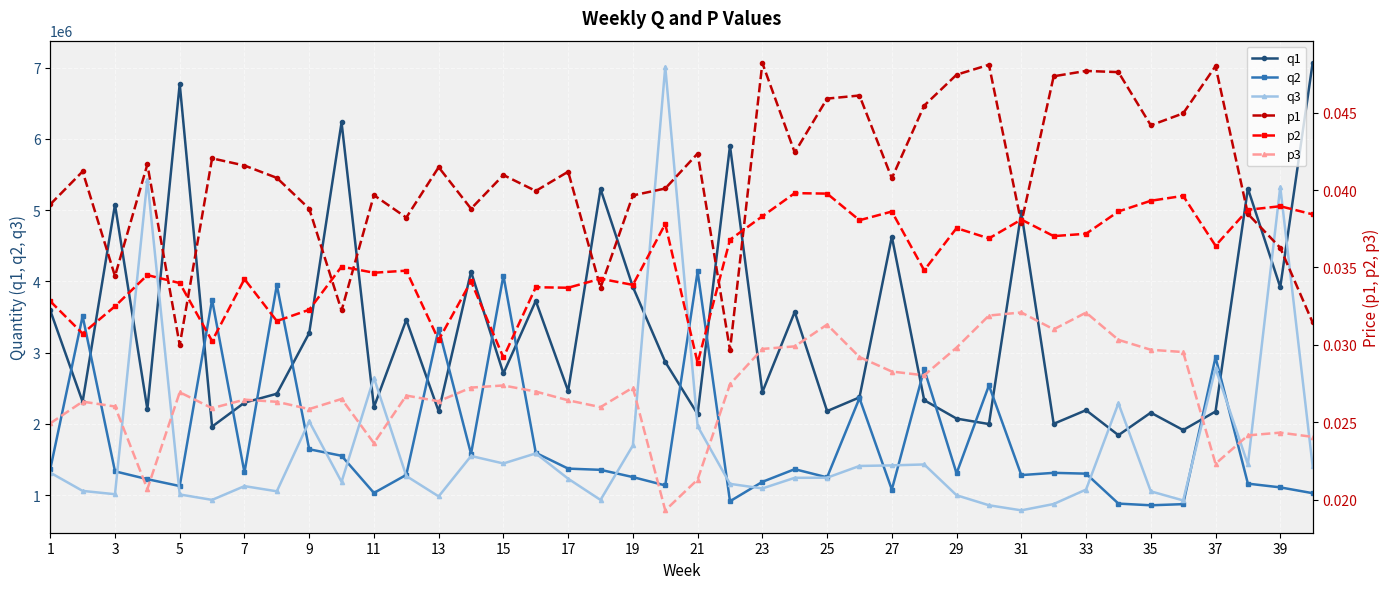

The value of q1 at 19 is 2270104. True or false?

False